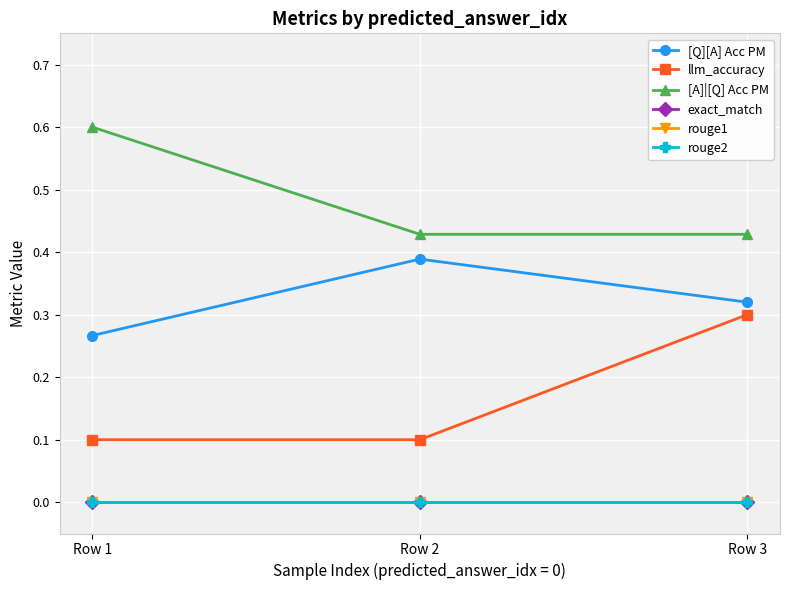

Which label corresponds to the smallest value in the chart?

Row 1